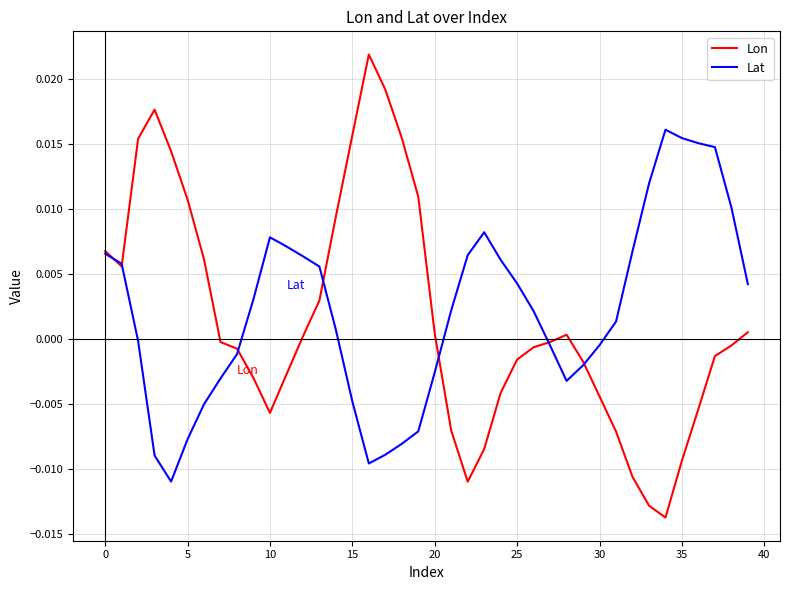

Which series has the largest range (max minus min)?

Lon